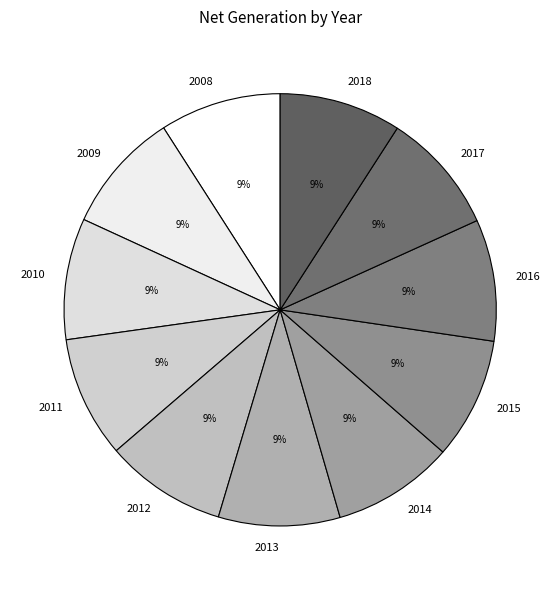

Combined, do 2014 and 2017 account for over 50%?

No